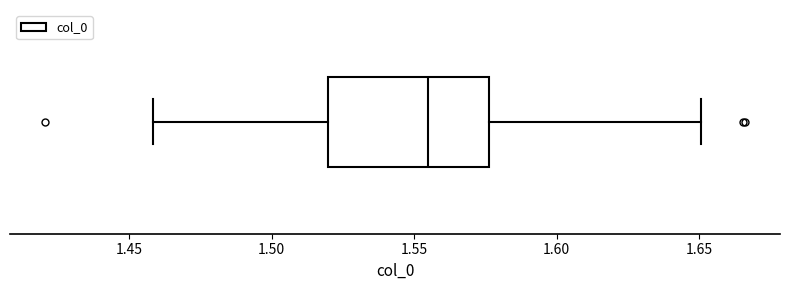

Where does the right whisker of the box end on the x-axis? The values are not printed on the chart, so give them approximately, as read against the axis.

1.650